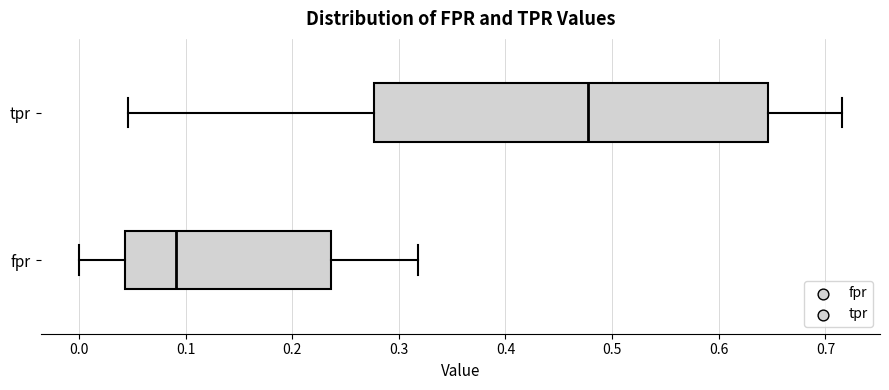

Which box's median line is the furthest to the right?

tpr